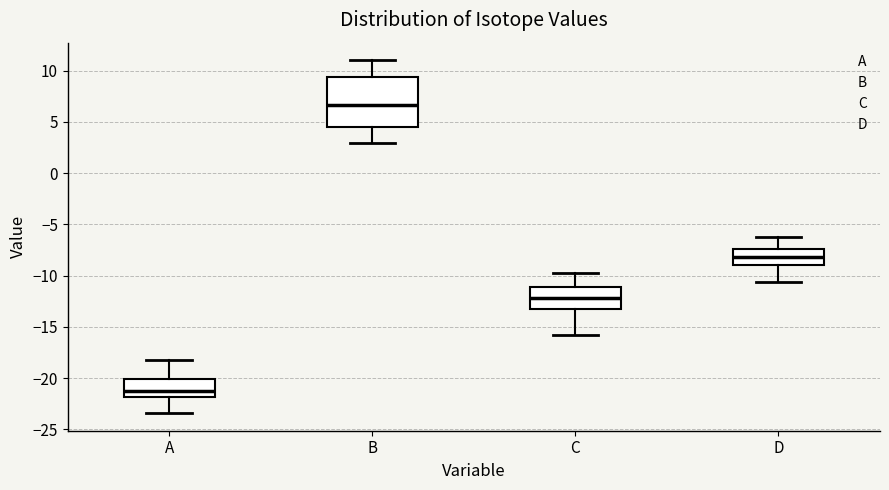

Comparing the boxes themselves (not the whiskers), which one is the tallest?

B